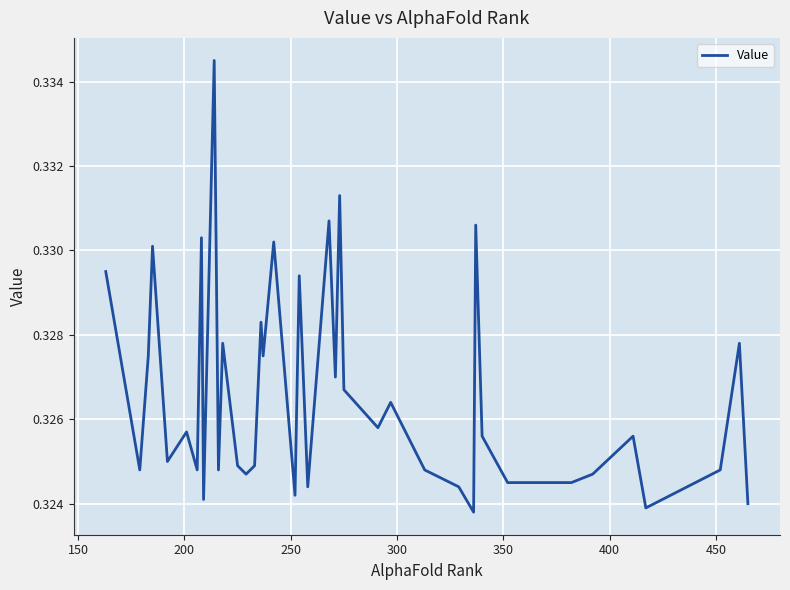

Reading left to right, extract all data points from this chart.

0.3	0.3	0.3	0.3	0.3	0.3	0.3	0.3	0.3	0.3	0.3	0.3	0.3	0.3	0.3	0.3	0.3	0.3	0.3	0.3	0.3	0.3	0.3	0.3	0.3	0.3	0.3	0.3	0.3	0.3	0.3	0.3	0.3	0.3	0.3	0.3	0.3	0.3	0.3	0.3